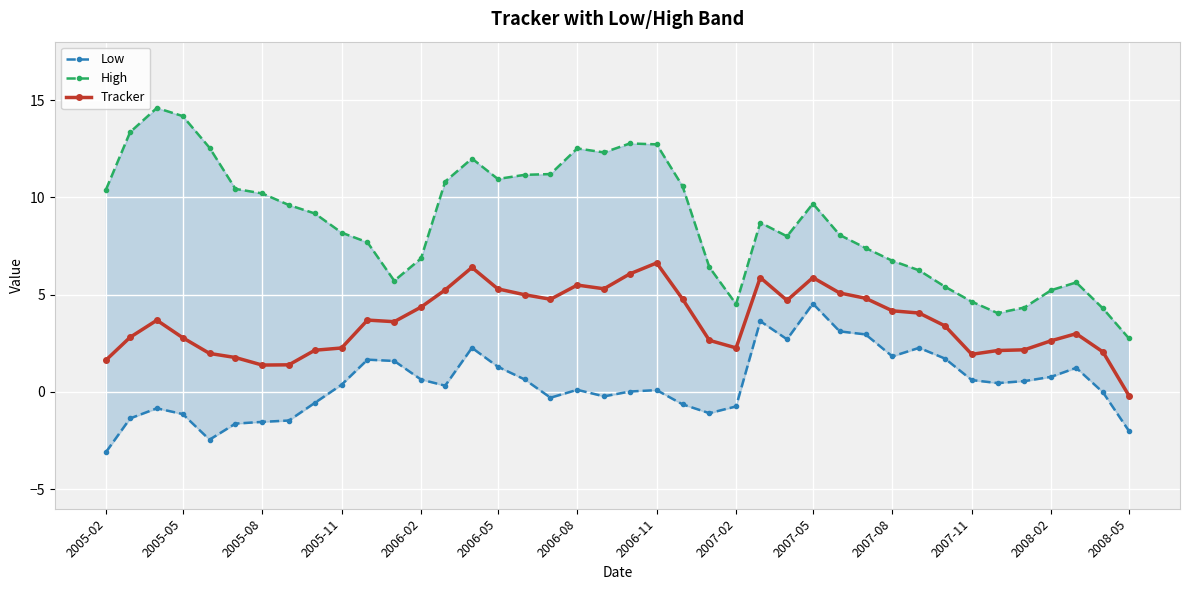

Which category has the lowest value in the Tracker series?

2008-05